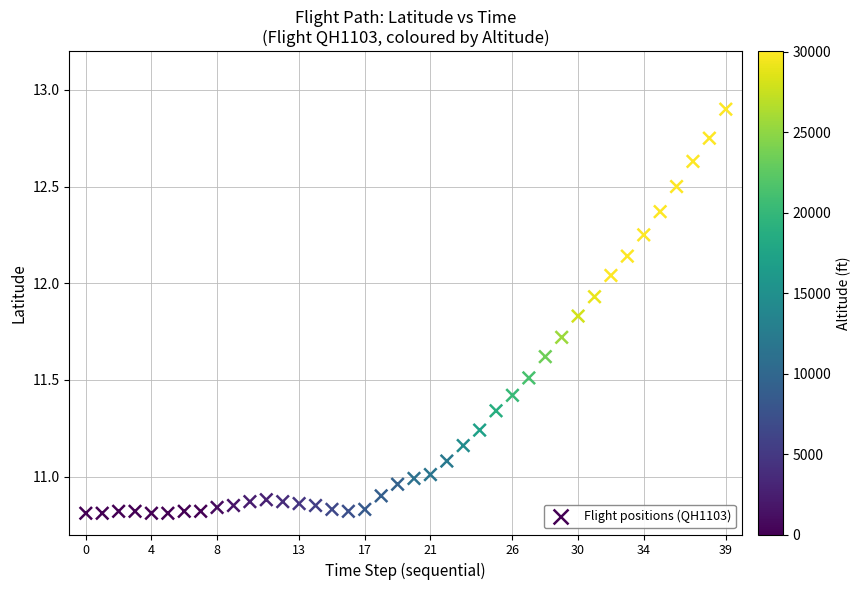

What is the range of Y values (max minus min)?

2.1